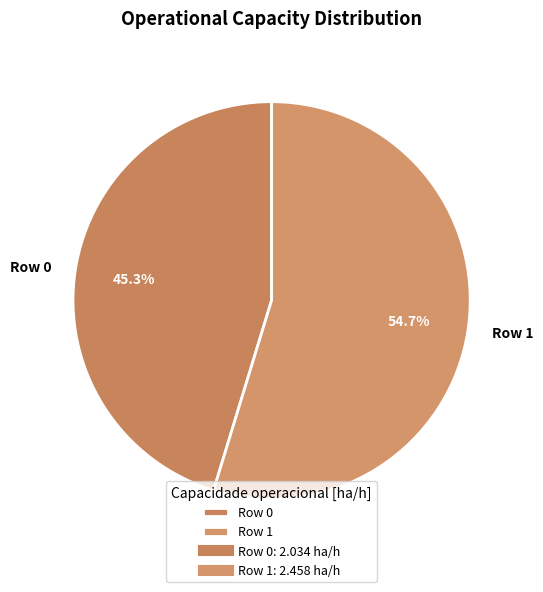

Which slice is the largest?

Row 1